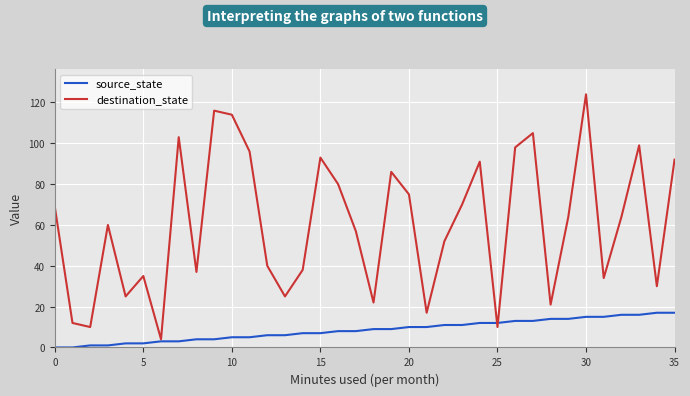

Which series has the largest range (max minus min)?

destination_state